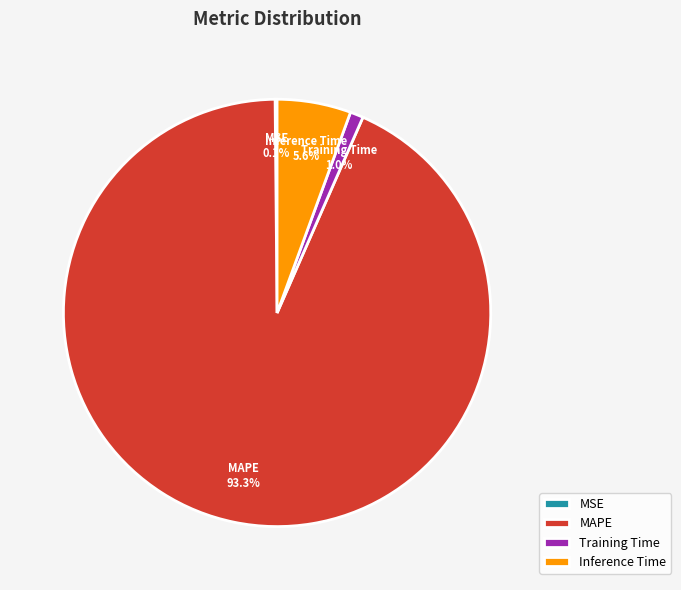

To the nearest percent, what is the average slice percentage?

25%